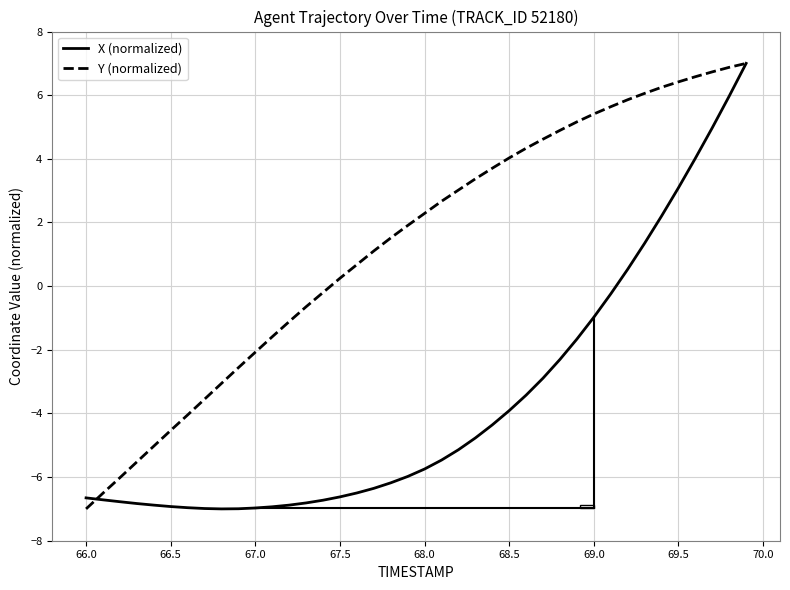

Rank the series by their average value, from lowest to highest.

X (normalized), Y (normalized)